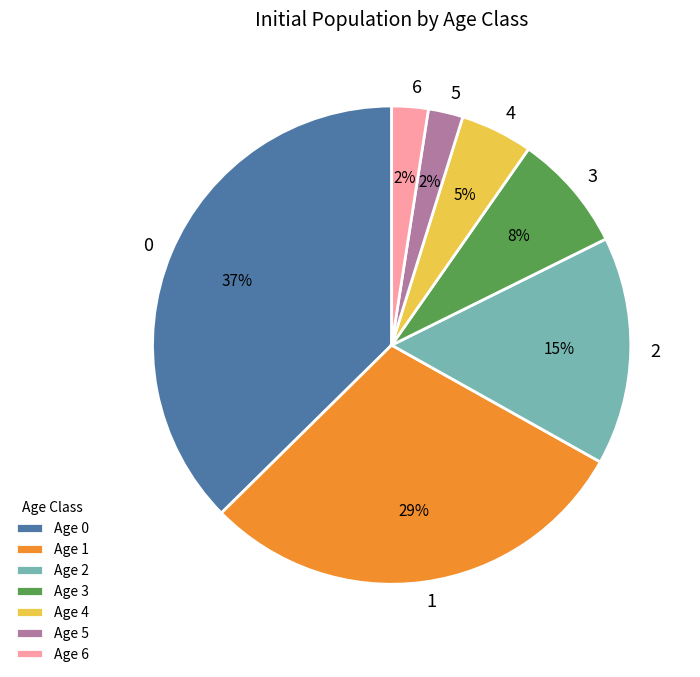

Is there any slice that represents more than half of the pie?

No